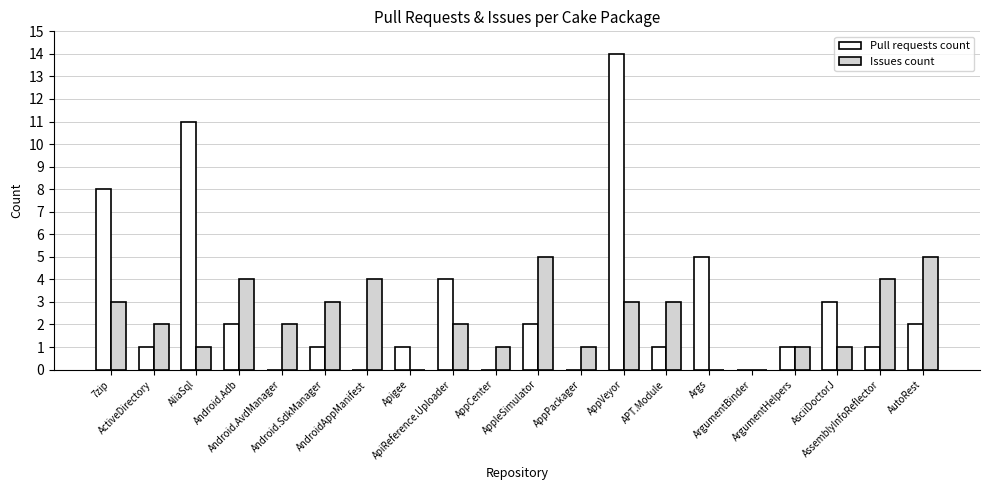

Which series has the largest range (max minus min)?

Pull requests count